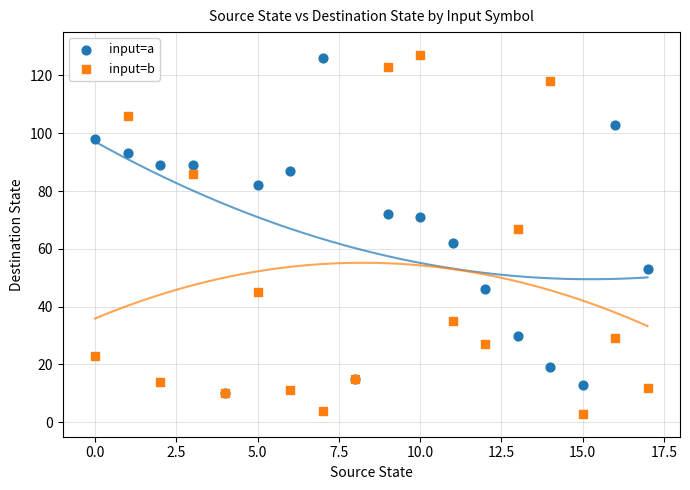

What are all the series names shown in the legend?

input=a, input=b